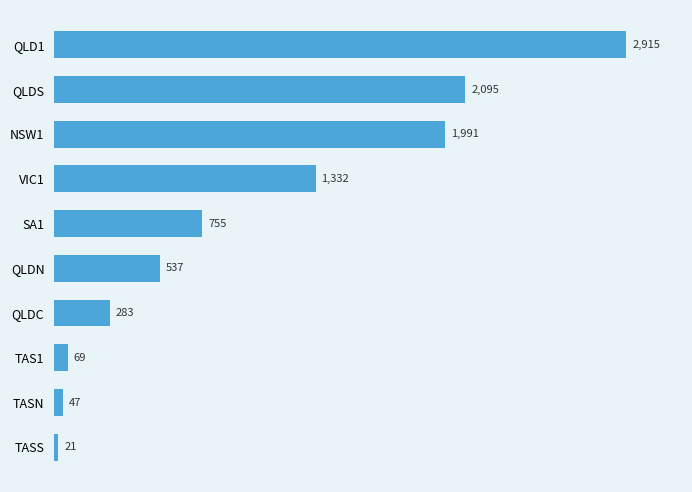

What is the ratio of the value at VIC1 to the value at QLDN?

2.5